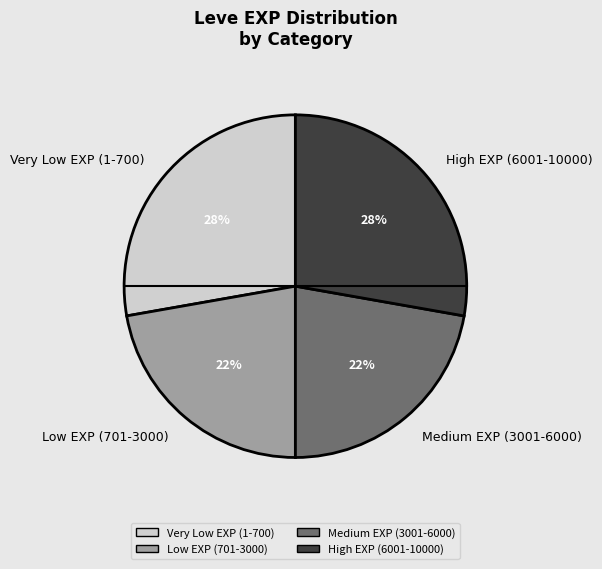

Approximately how many times larger is the value at High EXP (6001-10000) compared to Low EXP (701-3000)?

1.3